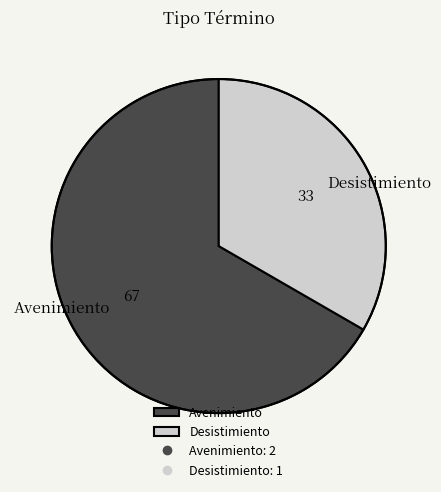

How many segments does this pie chart have?

2